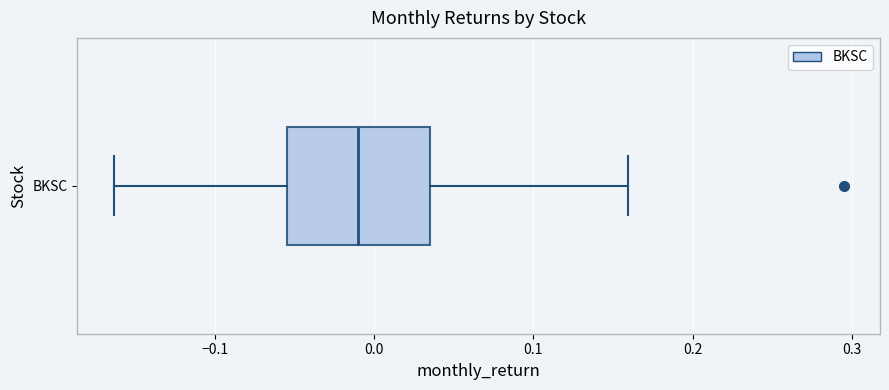

Where does the median line of the box for BKSC sit on the x-axis? The values are not printed on the chart, so give them approximately, as read against the axis.

-0.01